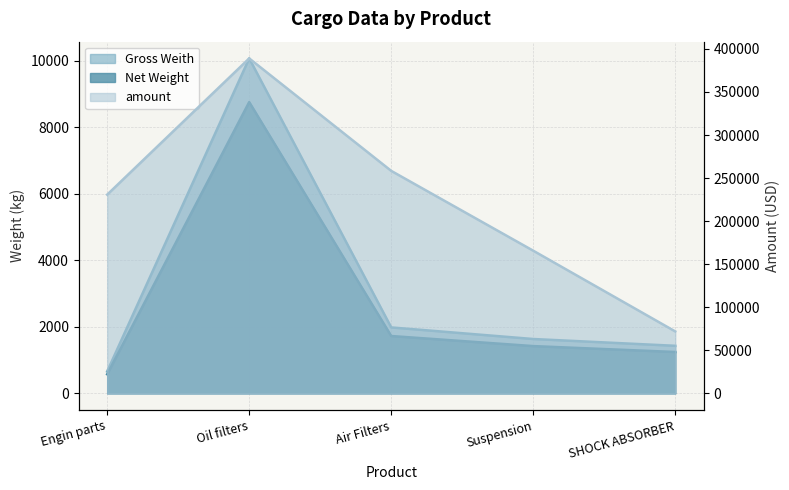

At how many categories does at least one series exceed 204243?

3